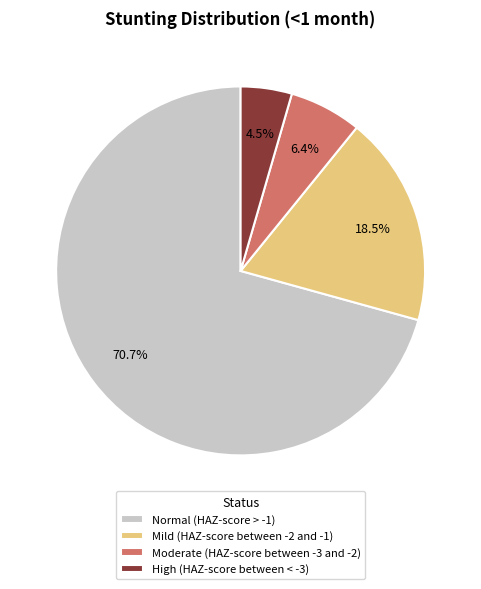

Does any single category account for the majority?

Yes